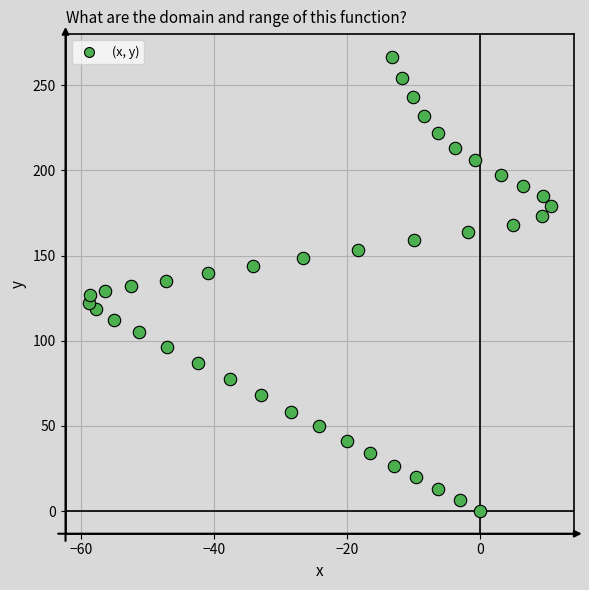

What is the range of Y values (max minus min)?

266.7